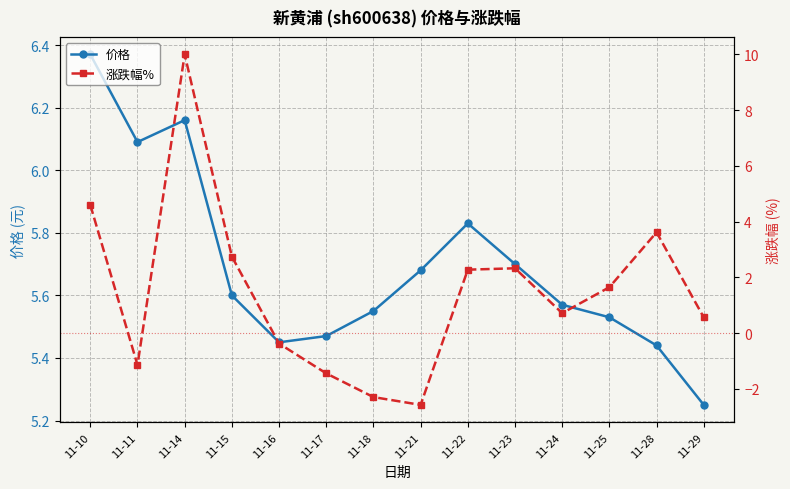

Where is the first local maximum for 价格?

11-14